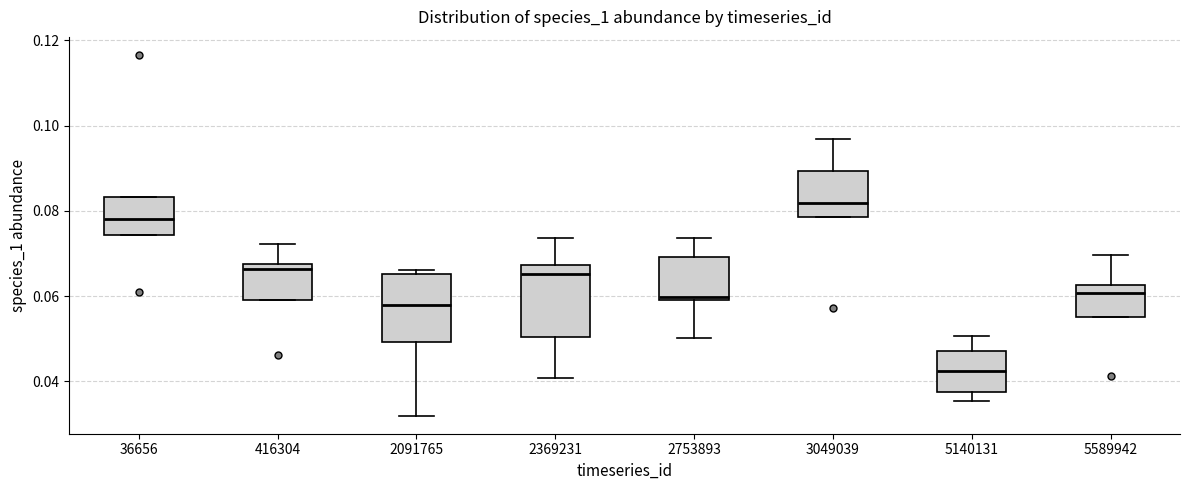

Reading left to right, read every box against the y-axis: the position of its median line, the range the box covers, and the ends of its whiskers. The values are not printed on the chart, so give them approximately, as read against the axis.

36656: median 0.078, box 0.074 to 0.084, whiskers 0.074 to 0.084
416304: median 0.066, box 0.060 to 0.068, whiskers 0.060 to 0.072
2091765: median 0.058, box 0.050 to 0.066, whiskers 0.032 to 0.066 (just above the box's upper edge)
2369231: median 0.066, box 0.050 to 0.068, whiskers 0.040 to 0.074
2753893: median 0.060 (just above the box's lower edge), box 0.060 to 0.070, whiskers 0.050 to 0.074
3049039: median 0.082, box 0.078 to 0.090, whiskers 0.078 to 0.096
5140131: median 0.042, box 0.038 to 0.048, whiskers 0.036 to 0.050
5589942: median 0.060, box 0.056 to 0.062, whiskers 0.056 to 0.070